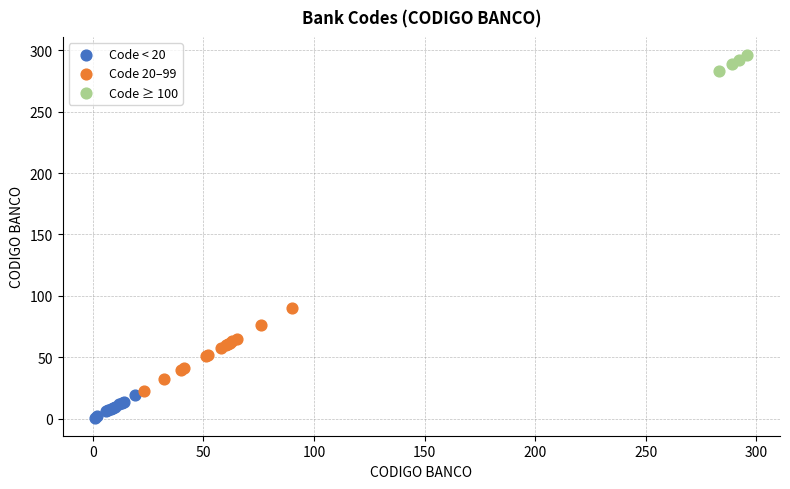

What are all the series names shown in the legend?

Code < 20, Code 20–99, Code ≥ 100